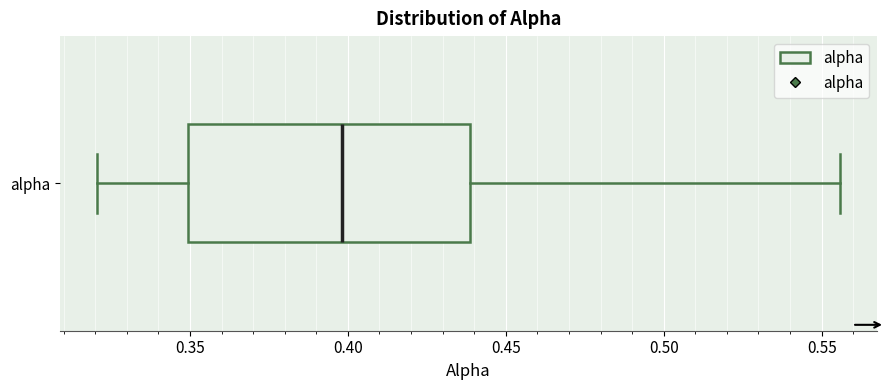

Transcribe this box plot: give where the median line is, the range the box spans, and where the two whiskers end, as read against the x-axis. The values are not printed on the chart, so give them approximately, as read against the axis.

median 0.400, box 0.350 to 0.440, whiskers 0.320 to 0.555